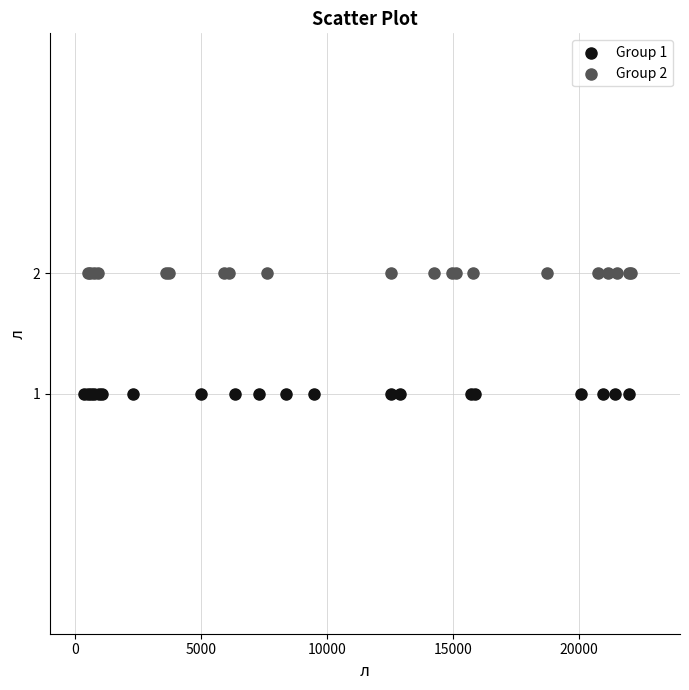

Which series reaches the maximum Y coordinate?

Group 2